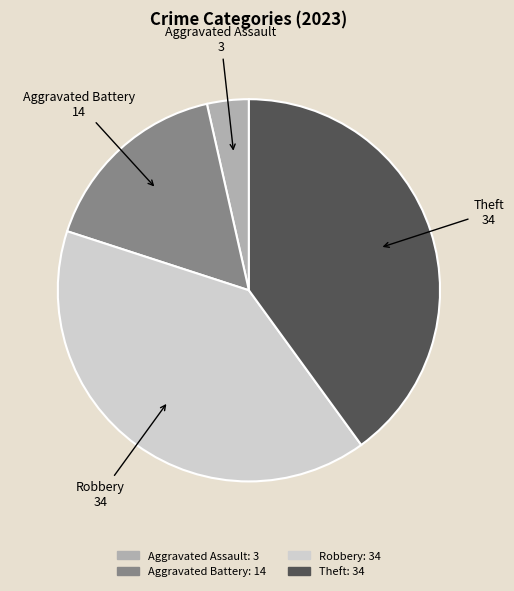

Does any single category account for the majority?

No